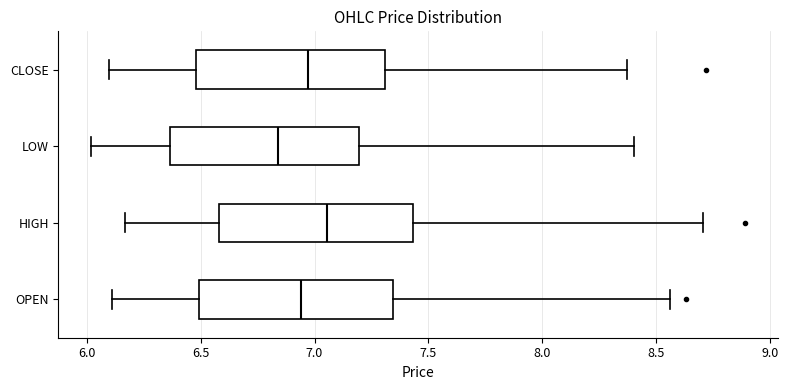

Which box has the furthest to the left median line?

LOW